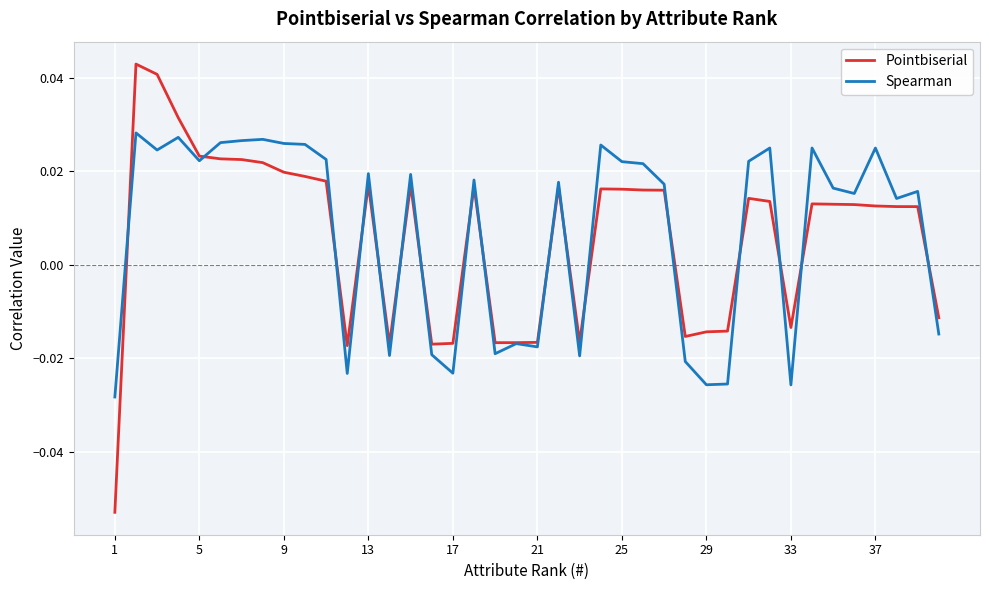

At how many categories does at least one series exceed 0?

26